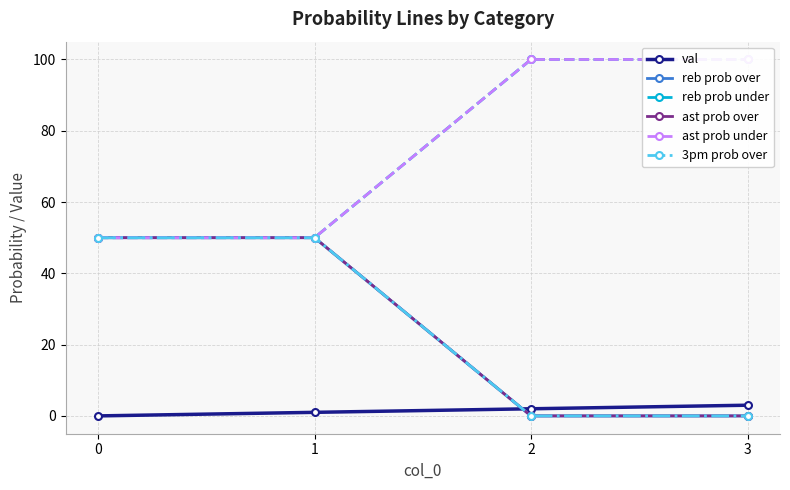

Which series has the largest range (max minus min)?

reb prob over